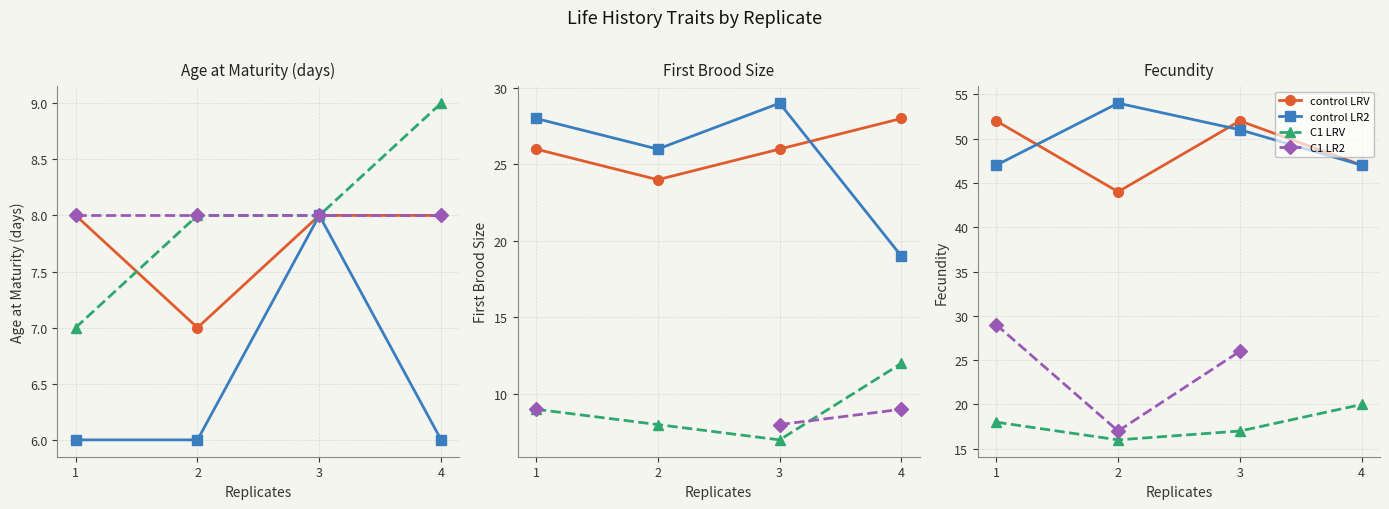

What is the sum of the control LR2 values at 4 and 3?

98.0